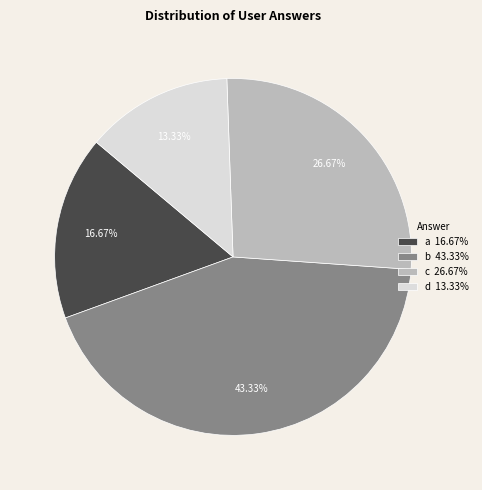

What is the total percentage of c and d?

40.0%